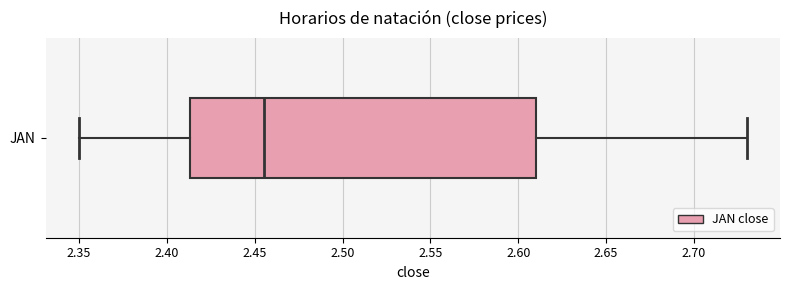

Read this box plot against the x-axis: the position of the median line, the range covered by the box, and the ends of both whiskers. The values are not printed on the chart, so give them approximately, as read against the axis.

median 2.455, box 2.415 to 2.610, whiskers 2.350 to 2.730